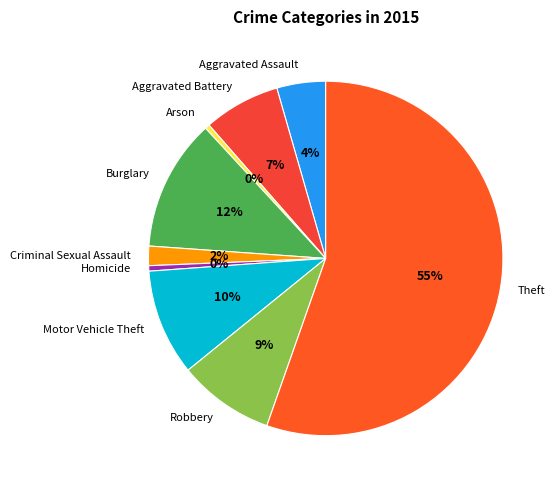

Is there any slice that represents more than half of the pie?

Yes